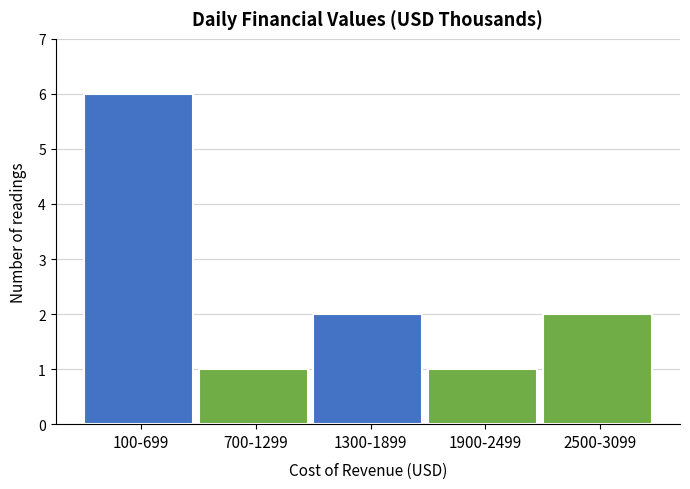

Reading left to right, list all the values displayed in this chart.

100-699=6	700-1299=1	1300-1899=2	1900-2499=1	2500-3099=2